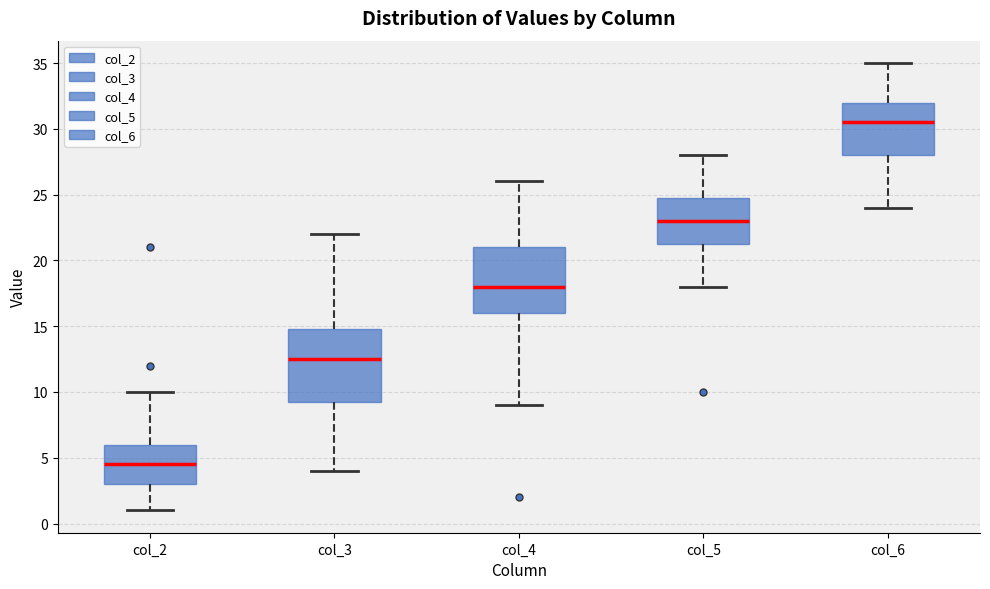

Where is the lower edge of the box for col_5 on the y-axis? The values are not printed on the chart, so give them approximately, as read against the axis.

21.5